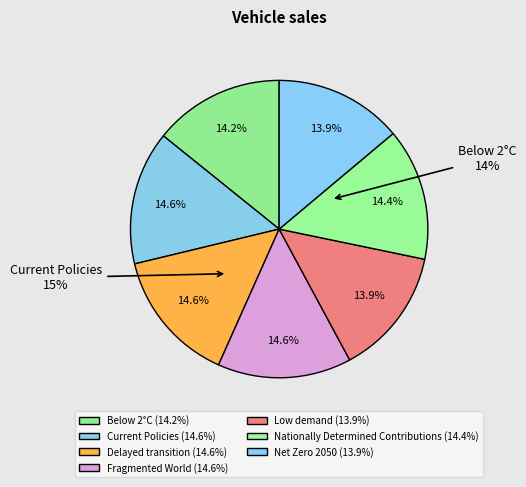

What is the largest slice in the pie chart?

Fragmented World